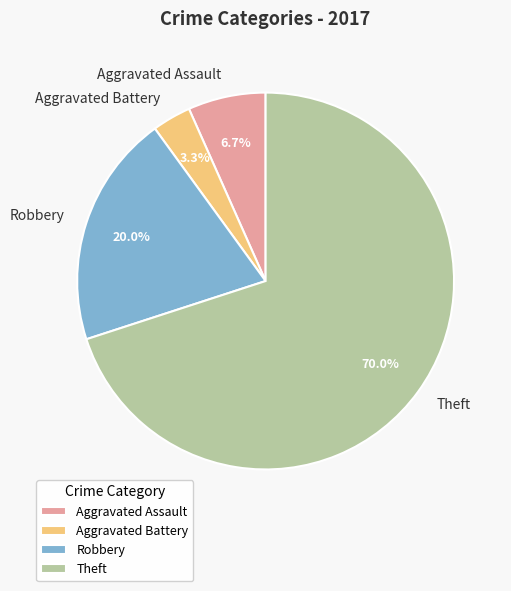

Rank the categories by value from lowest to highest.

Aggravated Battery, Aggravated Assault, Robbery, Theft